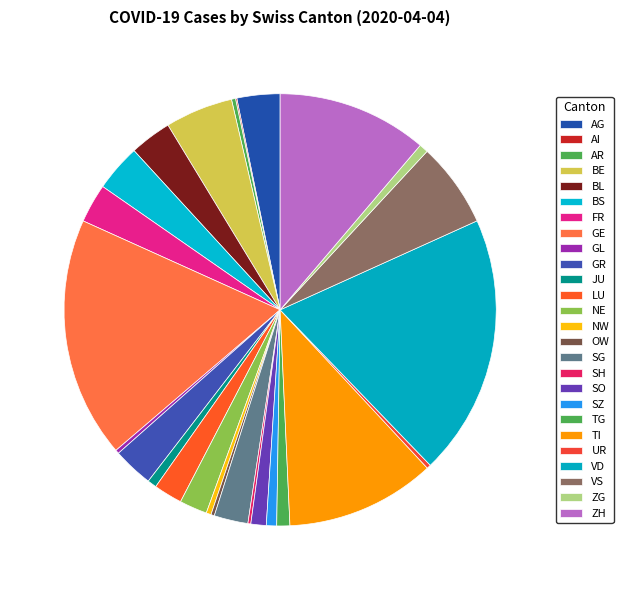

What portion of the pie excludes VD?

80.5%